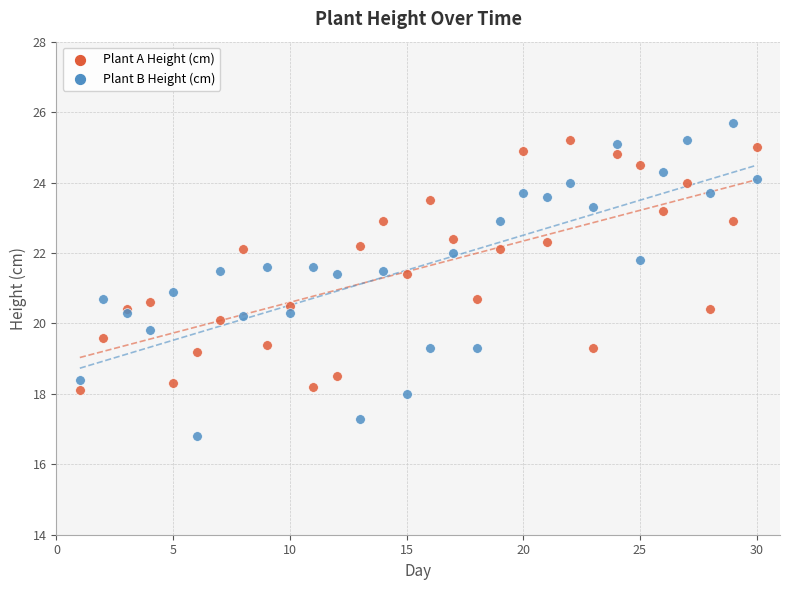

Which series has the widest spread of Y values?

Plant B Height (cm)